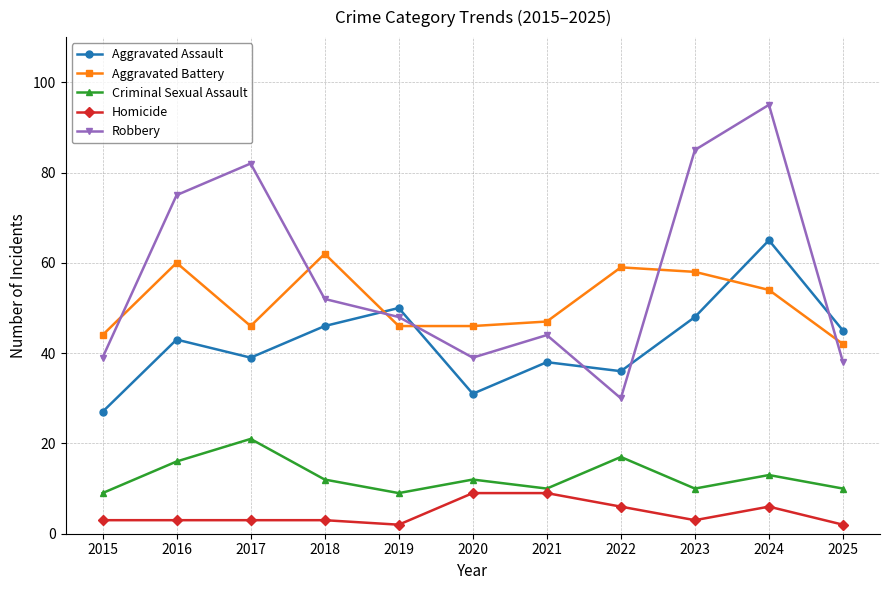

What is the minimum value for Criminal Sexual Assault?

9